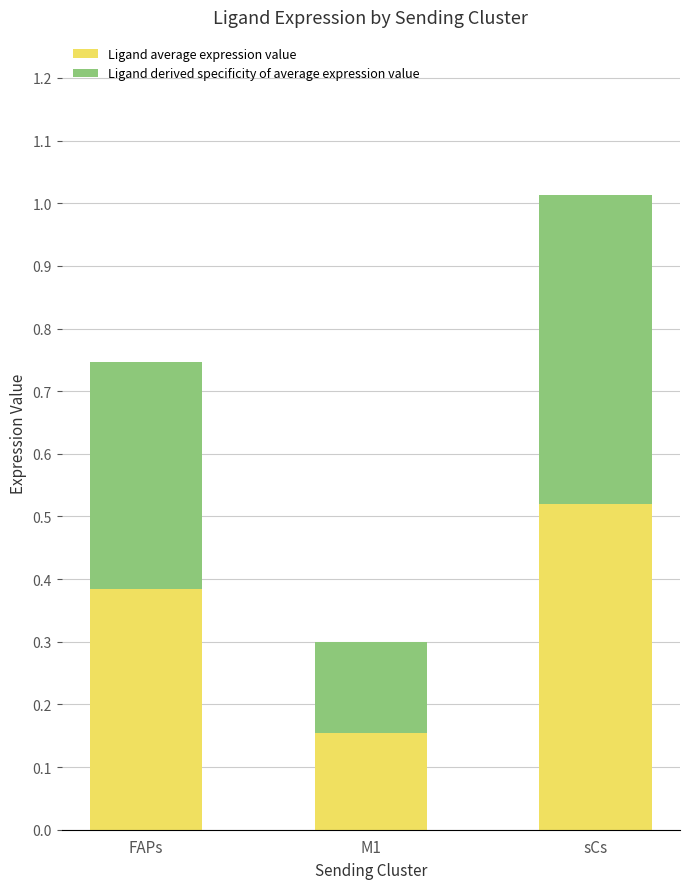

What is the sum of the Ligand average expression value values at M1 and sCs?

0.7